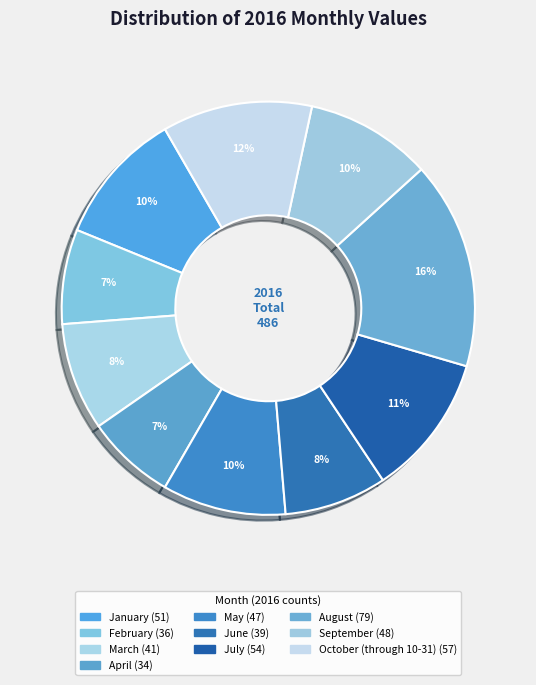

Count the number of slices in the pie.

10